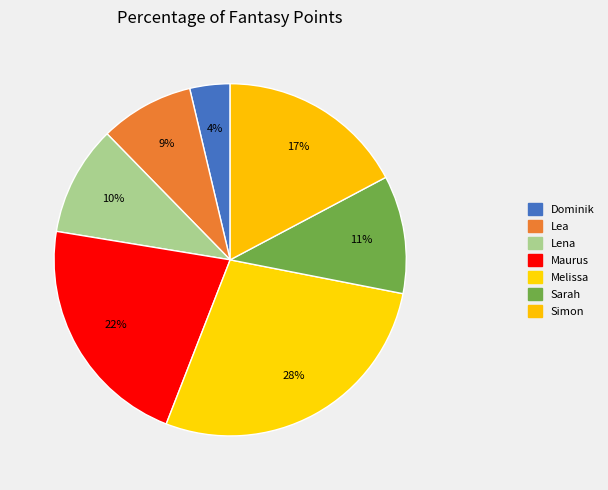

How many segments does this pie chart have?

7